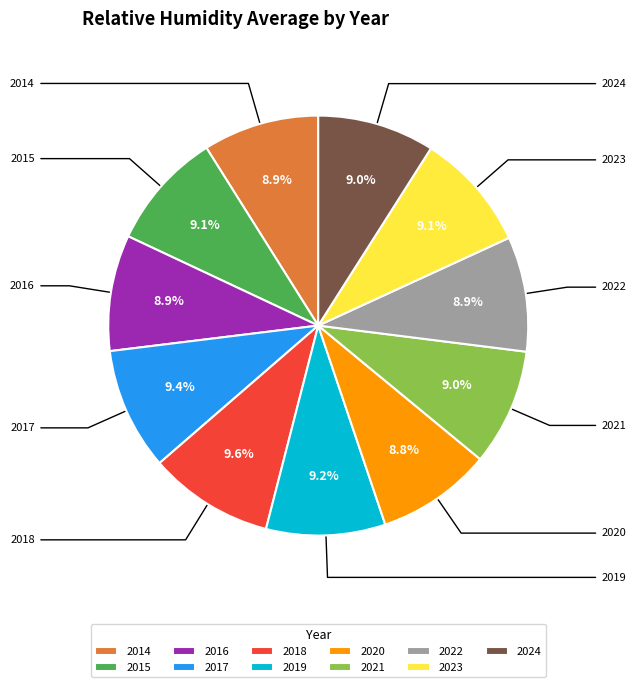

How much of the chart is everything except 2024?

91.0%